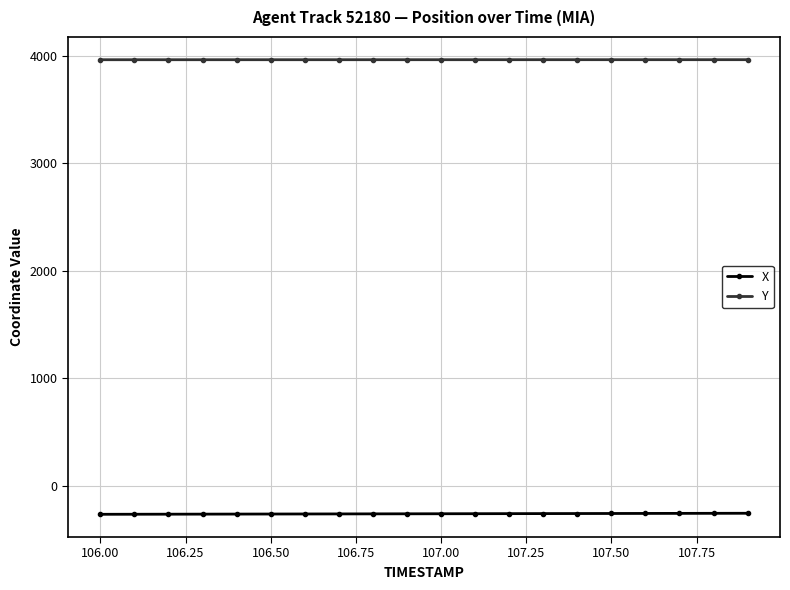

How many Y values are between 3961 and 3962?

20